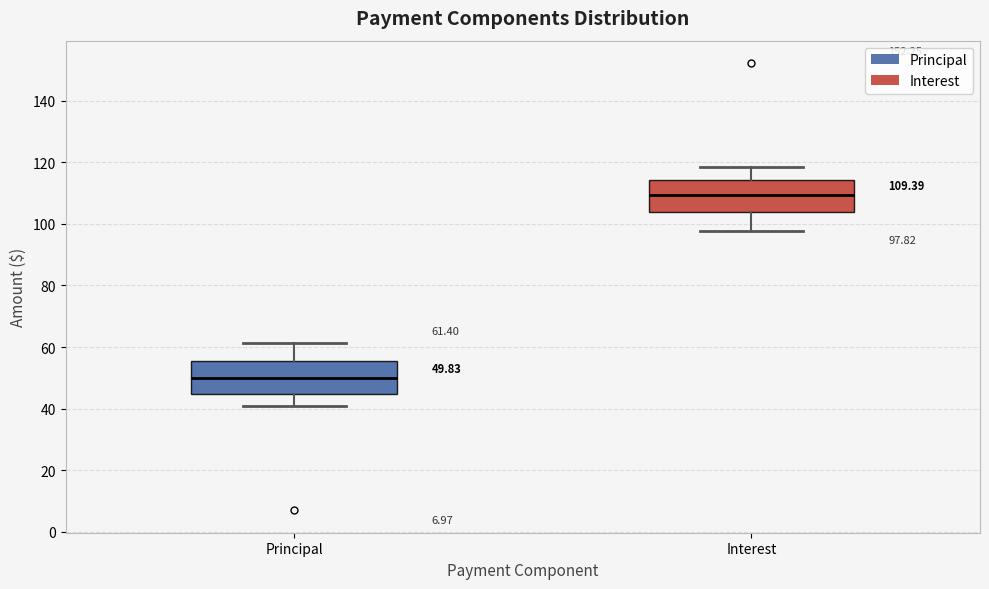

Which box has the highest median line?

Interest